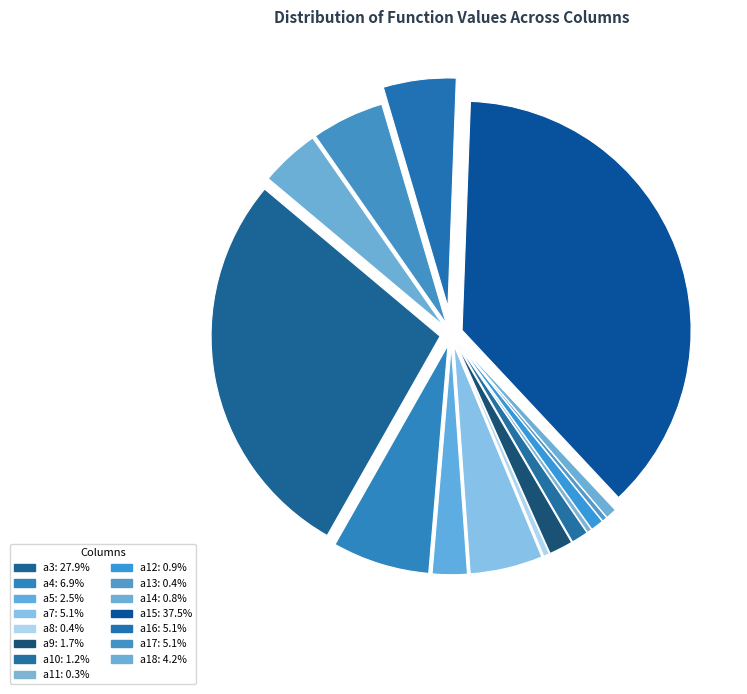

Approximately how many times larger is the value at a5 compared to a4?

0.4